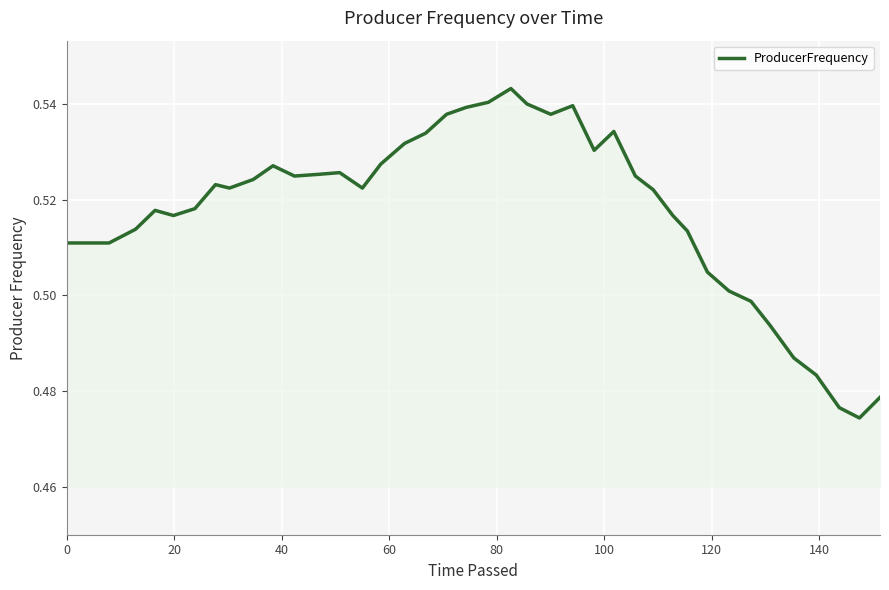

Is this an area chart (filled region under the line)?

Yes